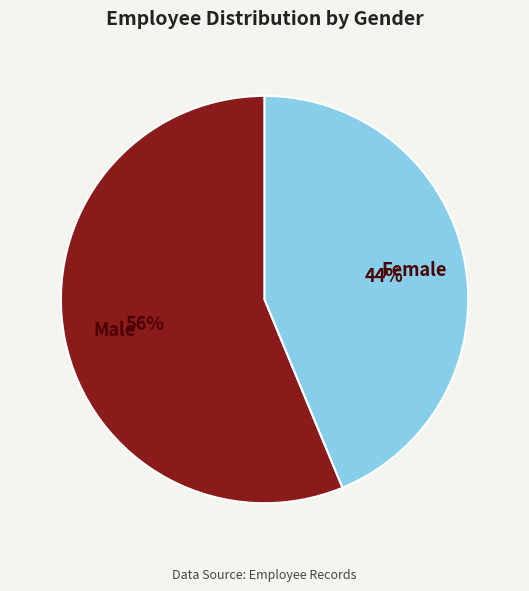

What percentage is the Male slice, to the nearest percent?

56%